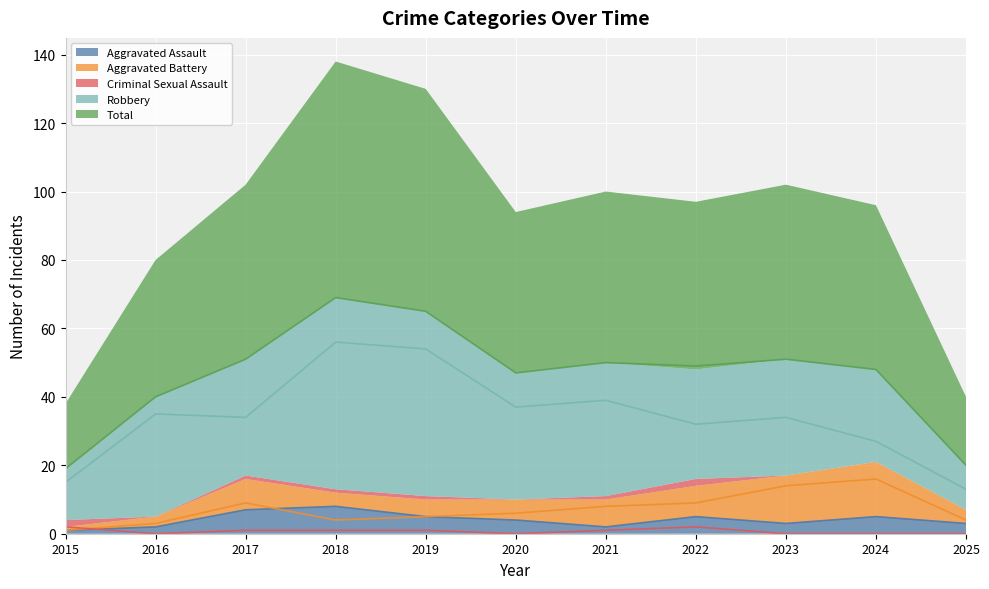

Which series has the largest range (max minus min)?

Total